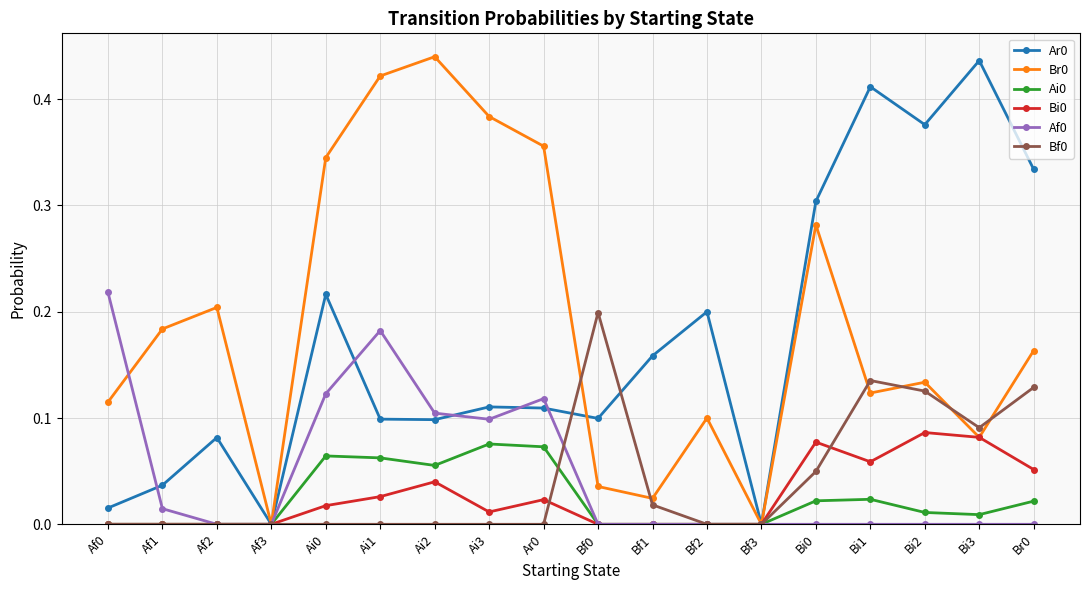

At which category is the sum across all series the highest?

Ai1